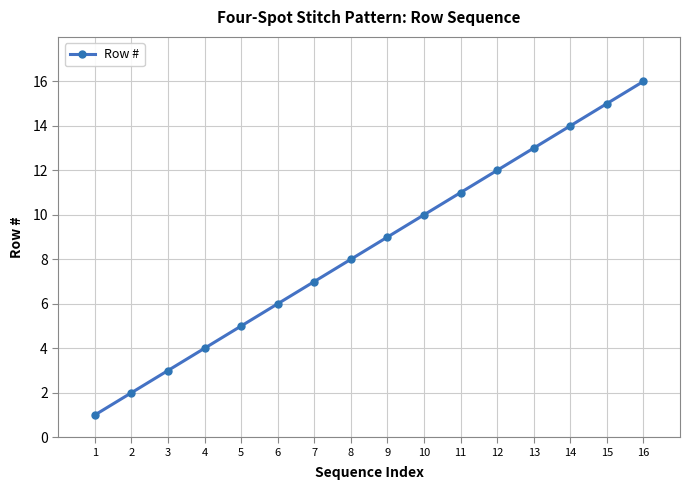

What is the sum of all values?

136